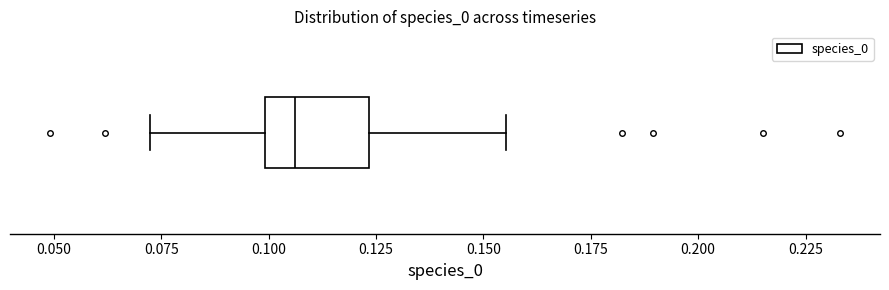

Transcribe this box plot: give where the median line is, the range the box spans, and where the two whiskers end, as read against the x-axis. The values are not printed on the chart, so give them approximately, as read against the axis.

median 0.105, box 0.100 to 0.125, whiskers 0.070 to 0.155